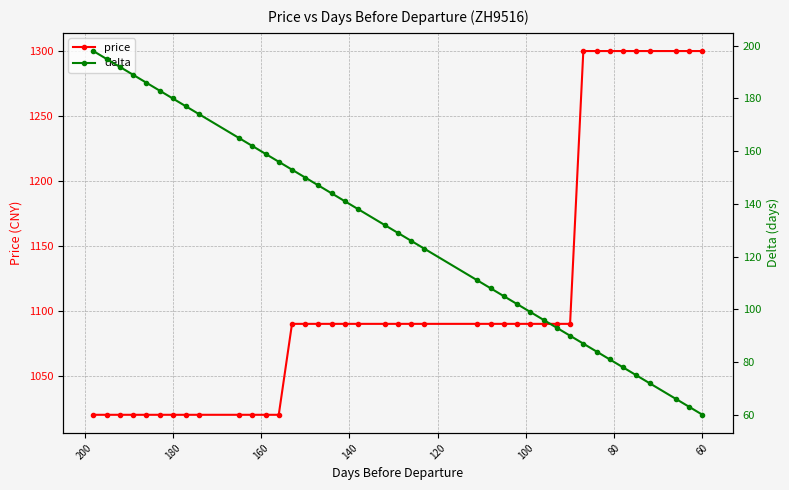

What is the average value of the price series?

1114